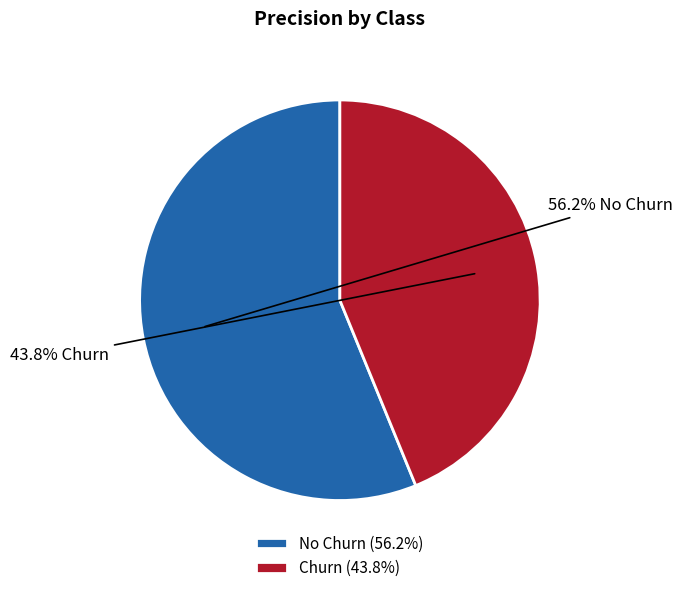

True or false: Churn accounts for 44% of the total.

True